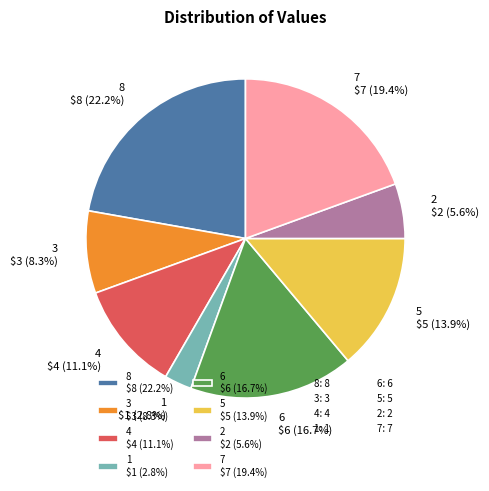

Does 4 account for over 50% of the chart?

No